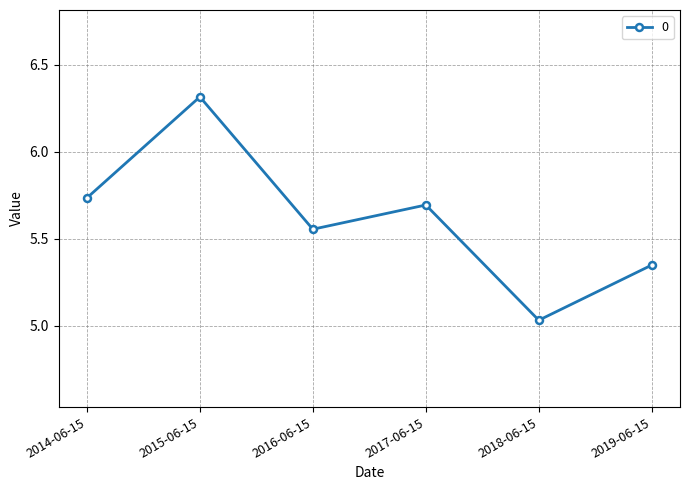

Which category has the highest value across all series?

2015-06-15